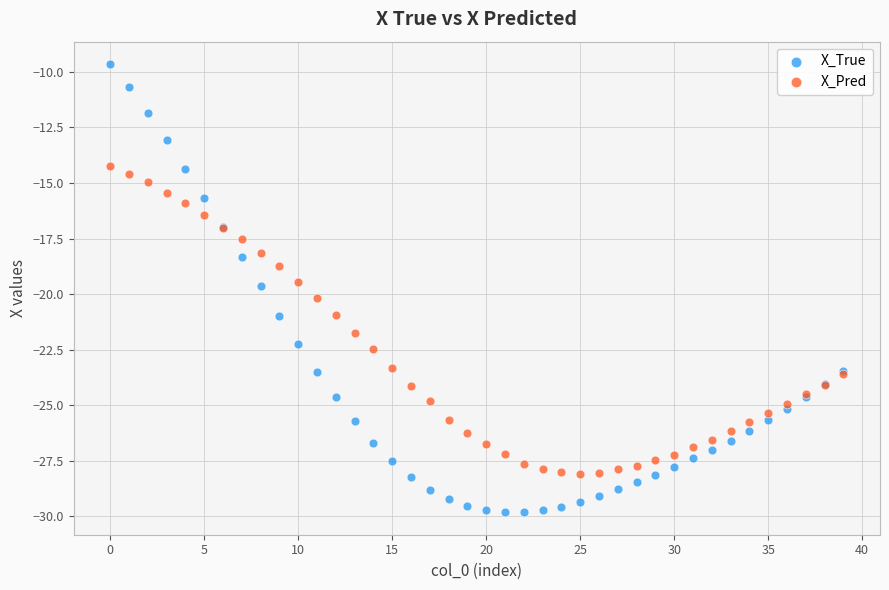

Which series has the largest Y range (max minus min)?

X_True